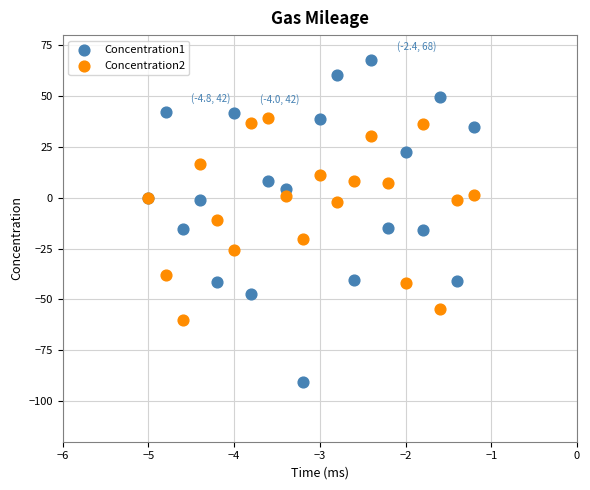

Which series contains the highest Y value?

Concentration1